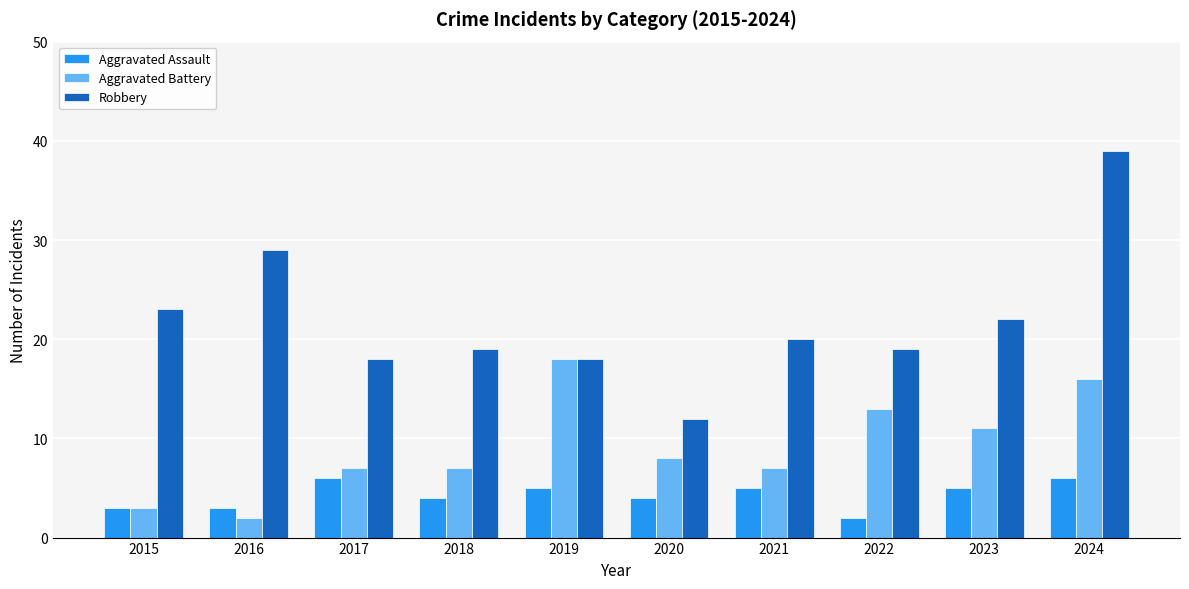

How many bars are there in total?

30